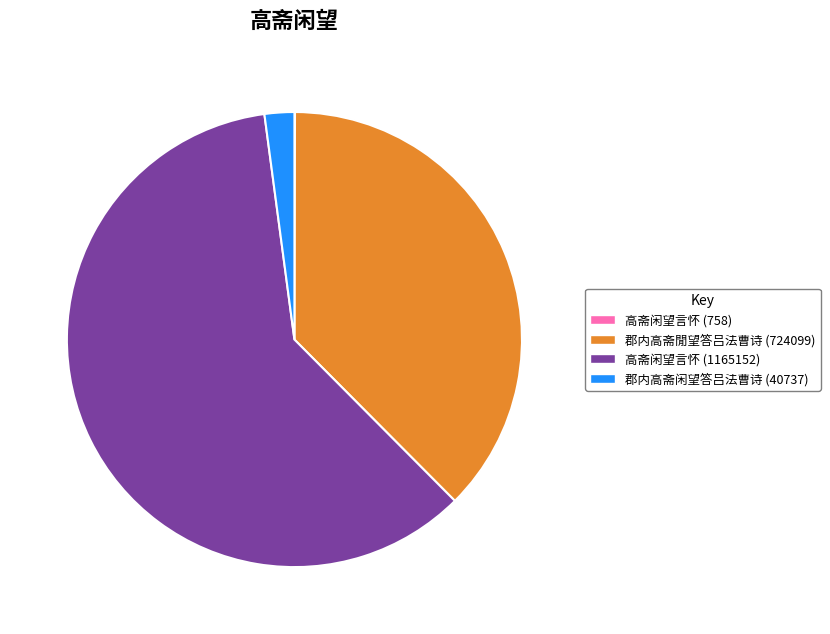

Does 高斋闲望言怀 (1165152) account for over 50% of the chart?

Yes